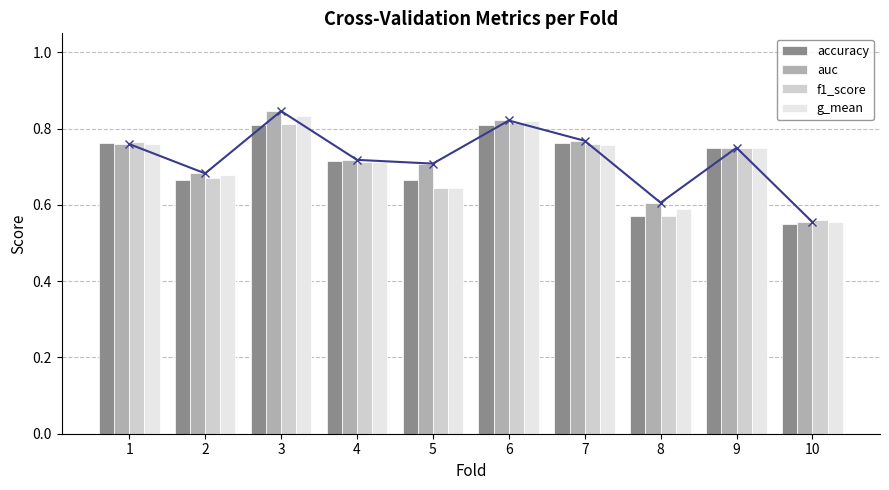

What is the average value of the auc series?

0.7